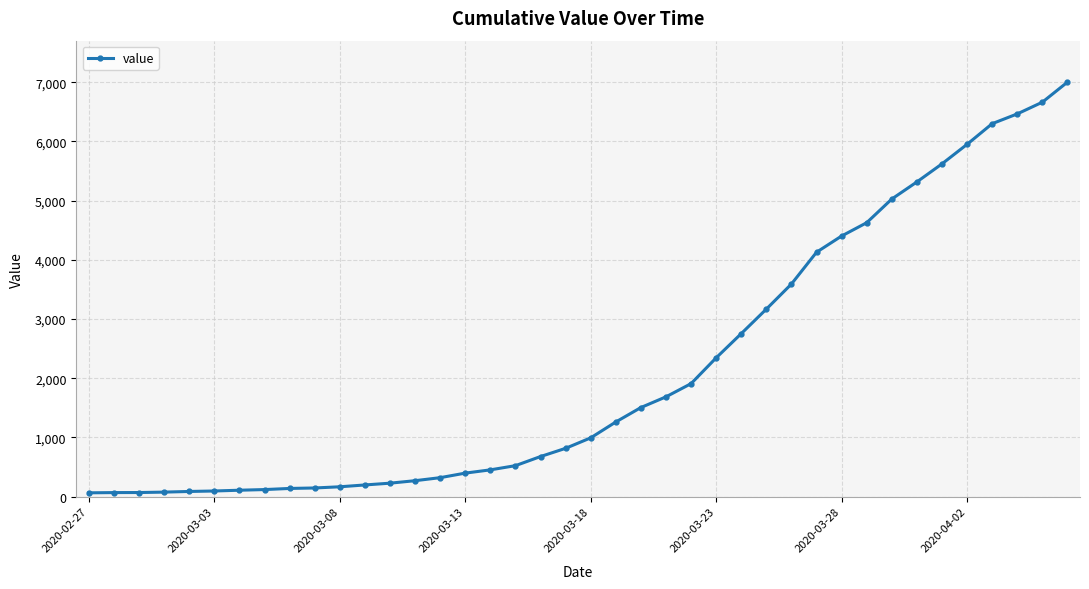

What is the difference between the second highest and minimum values?

6600